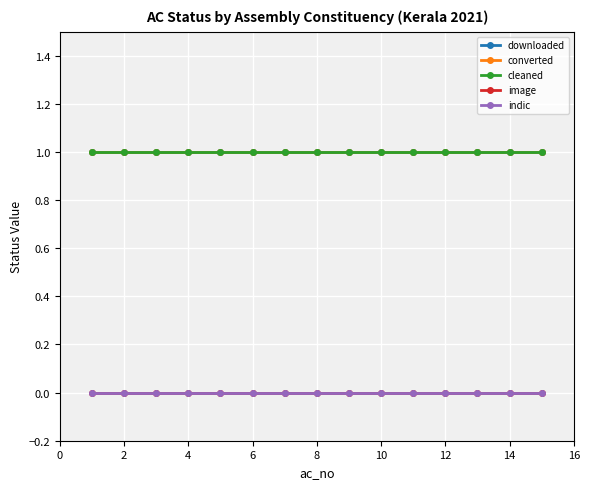

Is this an area chart (filled region under the line)?

No